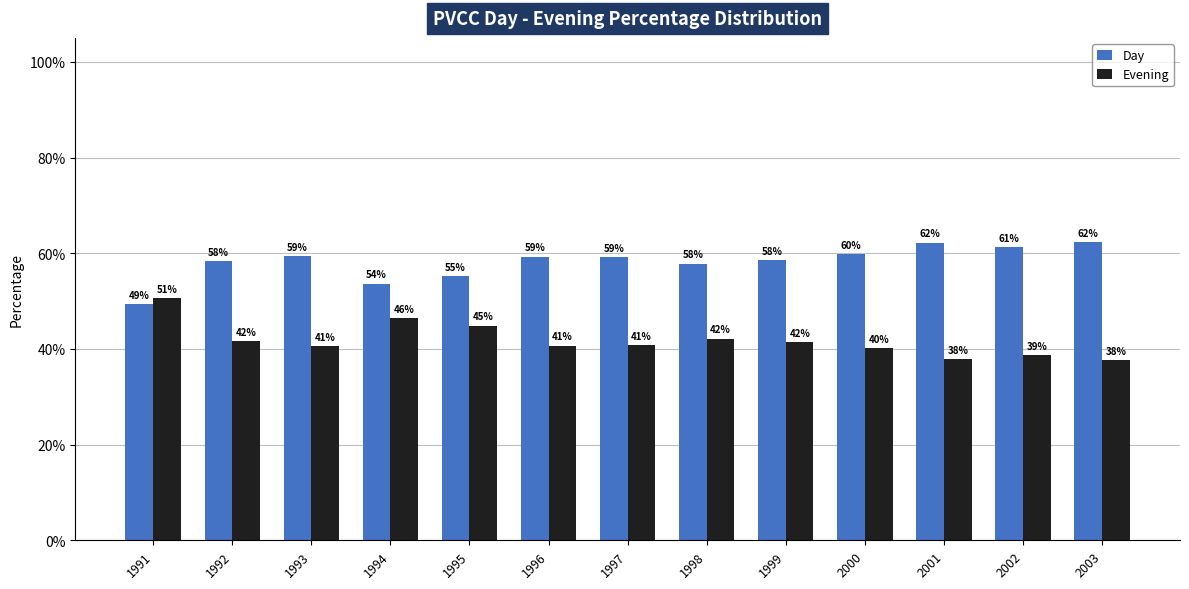

Reading left to right, list all the values displayed in this chart.

Day: 0.5	0.6	0.6	0.5	0.6	0.6	0.6	0.6	0.6	0.6	0.6	0.6	0.6
Evening: 0.5	0.4	0.4	0.5	0.4	0.4	0.4	0.4	0.4	0.4	0.4	0.4	0.4